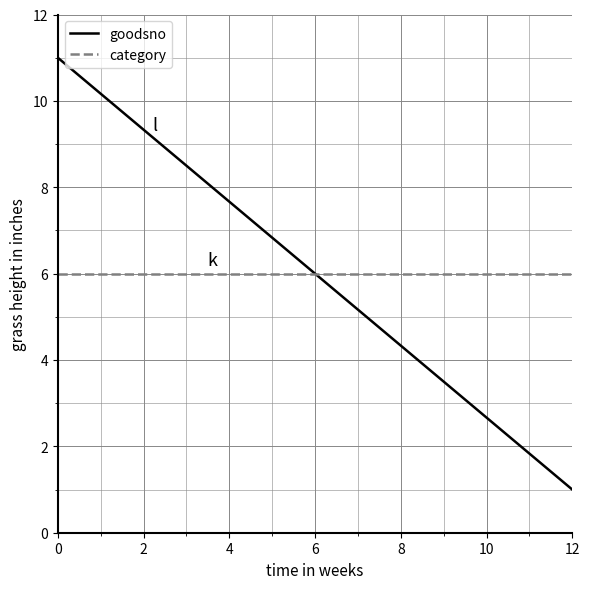

What is the minimum value for goodsno?

1.0